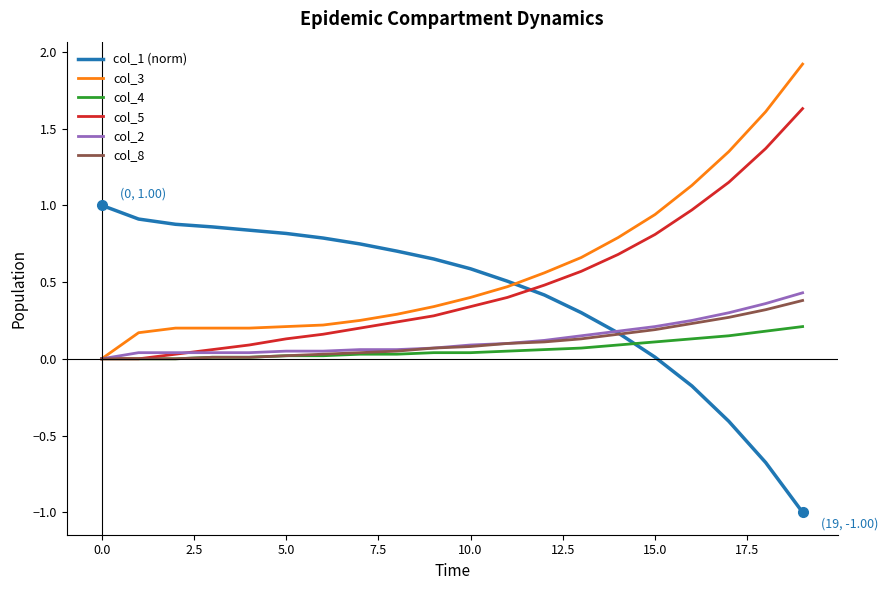

How many categories are shown in the chart?

20